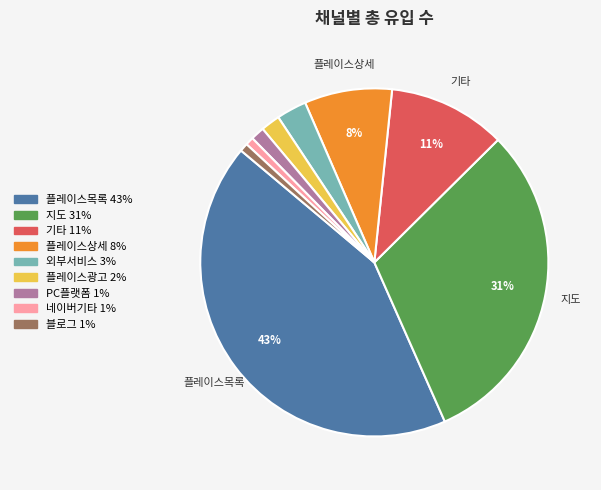

Which slice is the largest?

플레이스목록